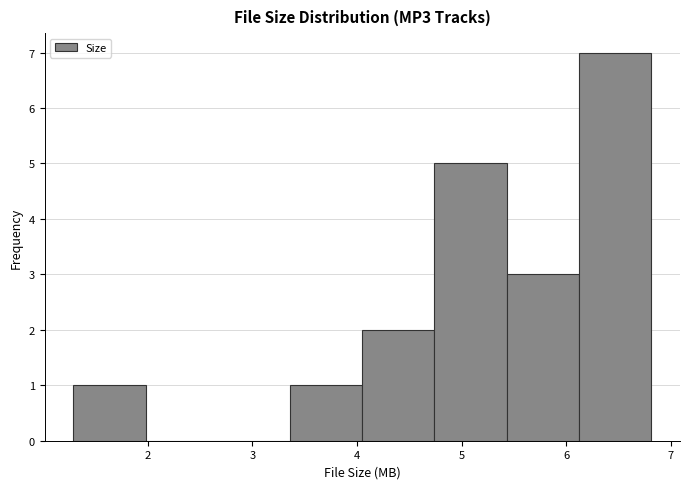

How tall is the bar that spans 5.43 to 6.12 on the x-axis? Neither the bar edges nor the heights are printed on the chart, so give them approximately, as read against the axes.

3